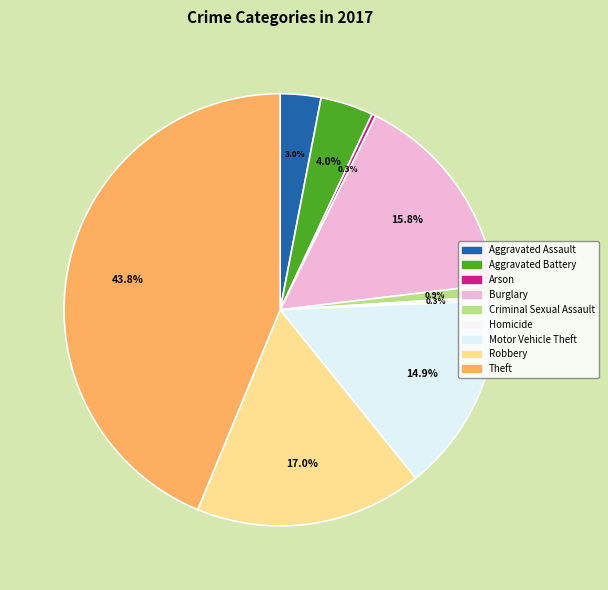

What percentage is the Aggravated Battery slice, to the nearest percent?

4%